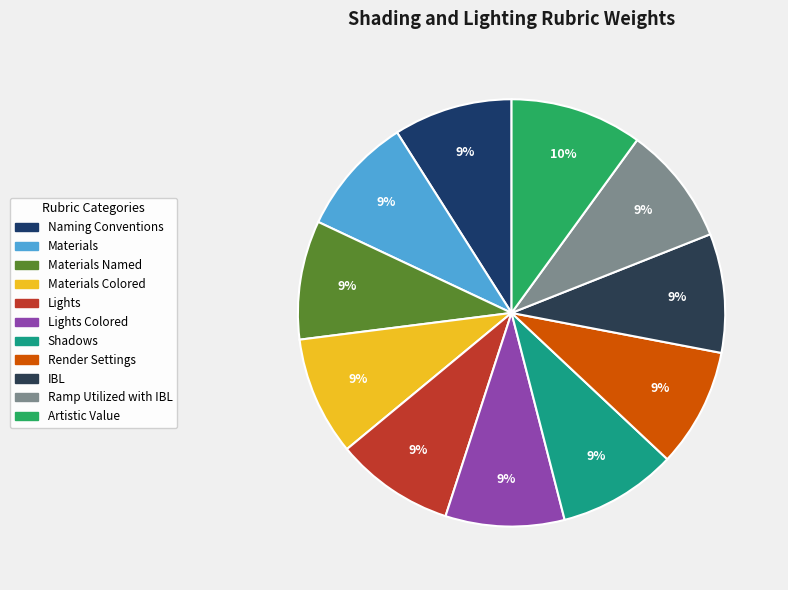

Count the number of slices in the pie.

11